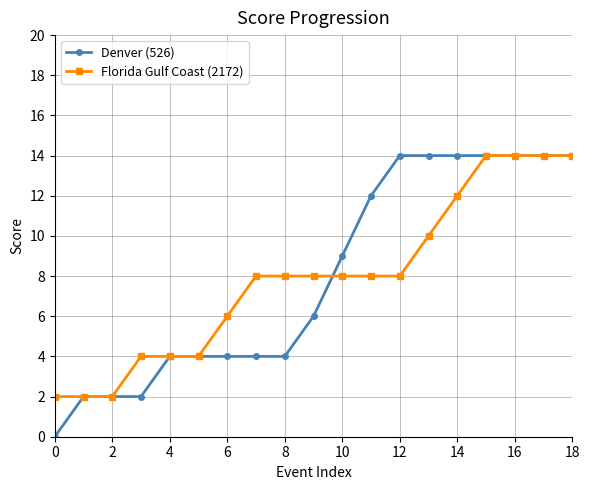

What is the highest value of the Denver (526) series?

14